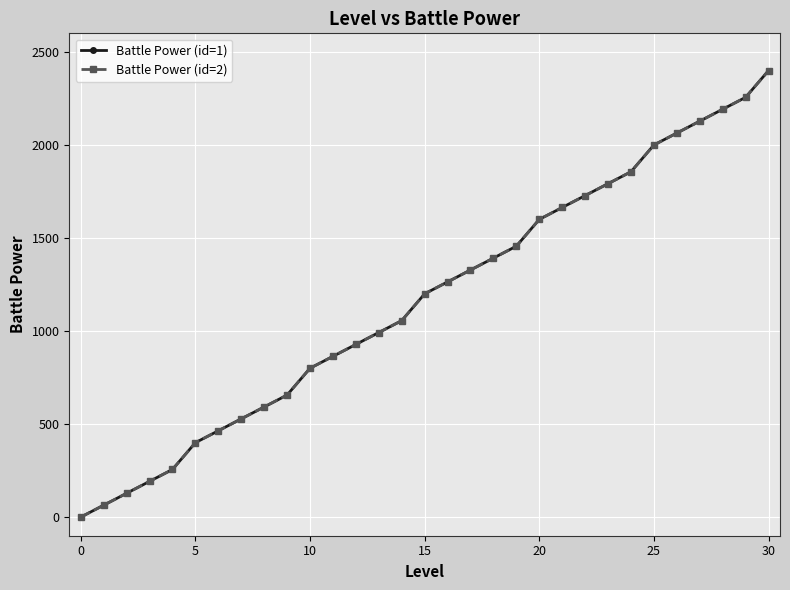

True or false: Battle Power (id=1) and Battle Power (id=2) intersect in this chart.

False